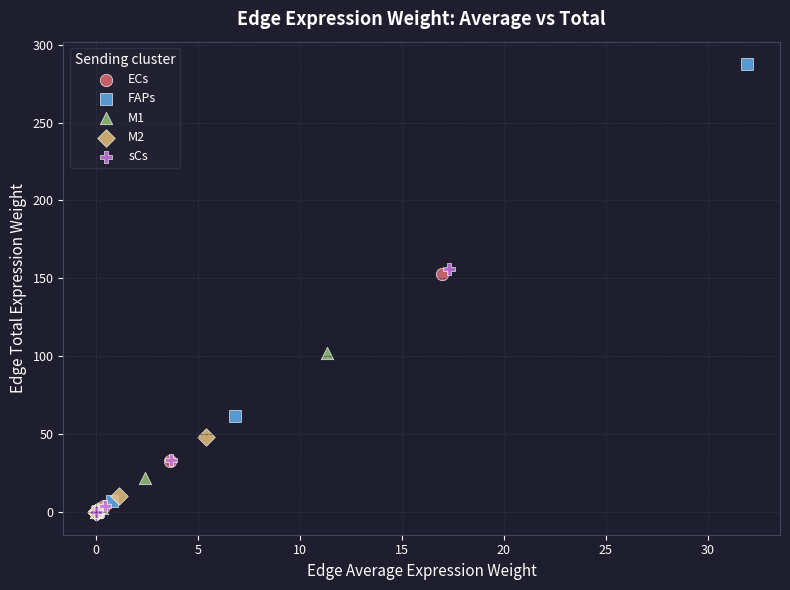

Which series contains the highest Y value?

FAPs